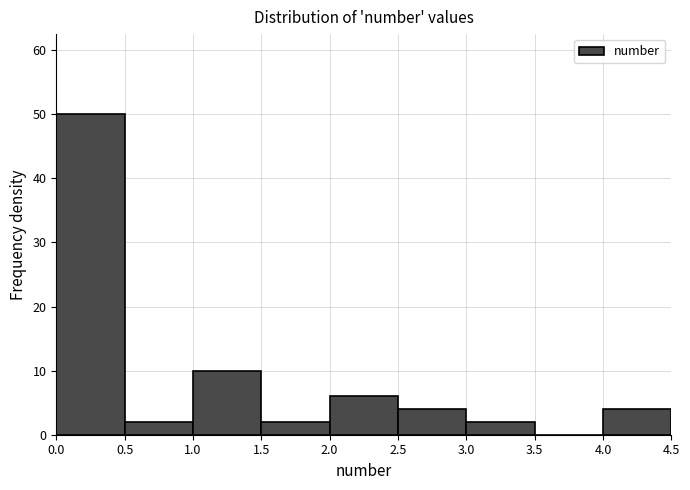

Reading left to right, list every bar in this chart as the range it spans on the x-axis followed by its height. The values are not printed on the chart, so give them approximately, as read against the axis.

0.0 to 0.5: 50
0.5 to 1.0: 2
1.0 to 1.5: 10
1.5 to 2.0: 2
2.0 to 2.5: 6
2.5 to 3.0: 4
3.0 to 3.5: 2
3.5 to 4.0: 0
4.0 to 4.5: 4